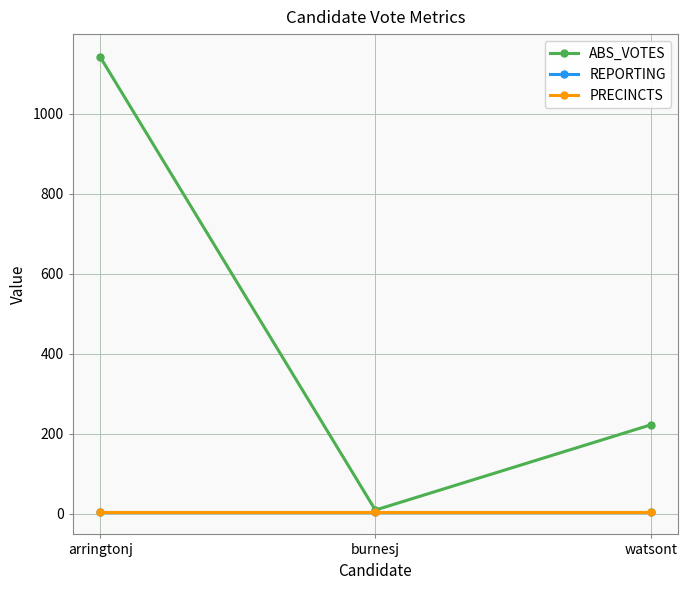

Between watsont and arringtonj, which is larger?

arringtonj